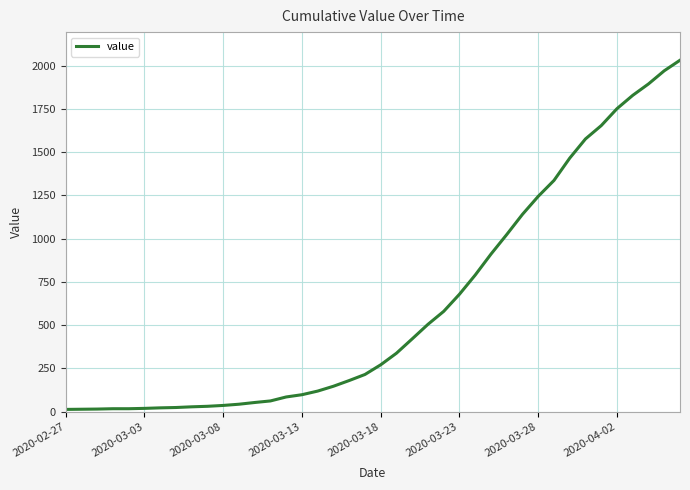

What is the greatest value displayed?

2032